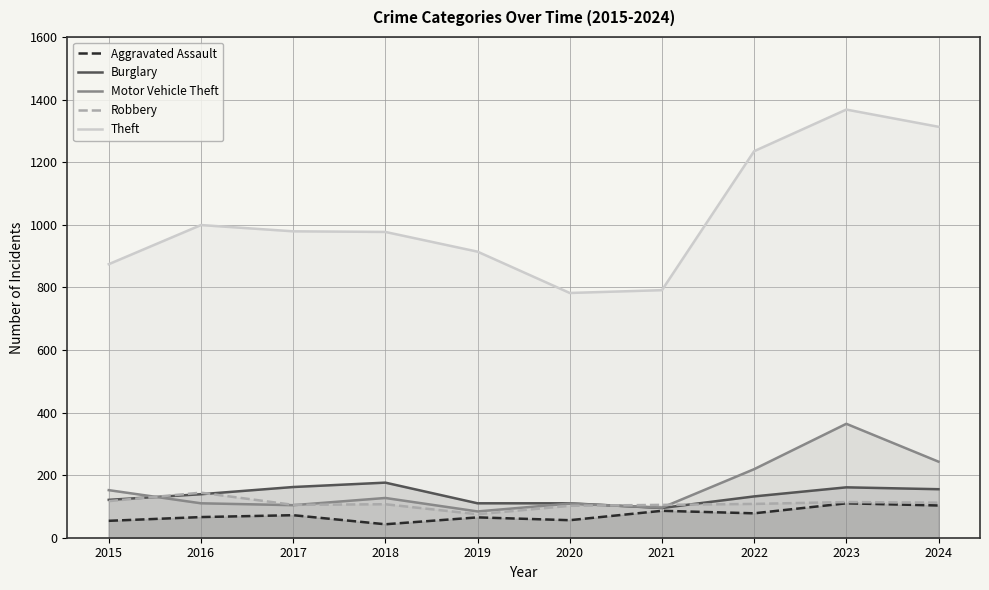

Reading left to right, list all the values displayed in this chart.

Aggravated Assault: 2015=54	2016=66	2017=72	2018=43	2019=65	2020=56	2021=86	2022=78	2023=110	2024=103
Burglary: 2015=121	2016=139	2017=162	2018=176	2019=110	2020=110	2021=95	2022=132	2023=161	2024=155
Motor Vehicle Theft: 2015=152	2016=110	2017=104	2018=127	2019=84	2020=109	2021=96	2022=219	2023=364	2024=243
Robbery: 2015=117	2016=144	2017=105	2018=107	2019=75	2020=102	2021=105	2022=108	2023=114	2024=112
Theft: 2015=874	2016=999	2017=979	2018=977	2019=914	2020=782	2021=791	2022=1235	2023=1368	2024=1313